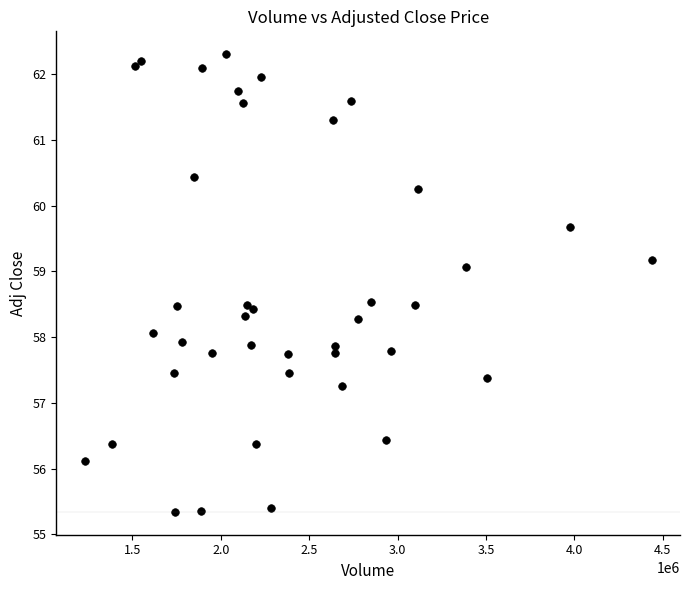

What is the range of Y values (max minus min)?

7.0